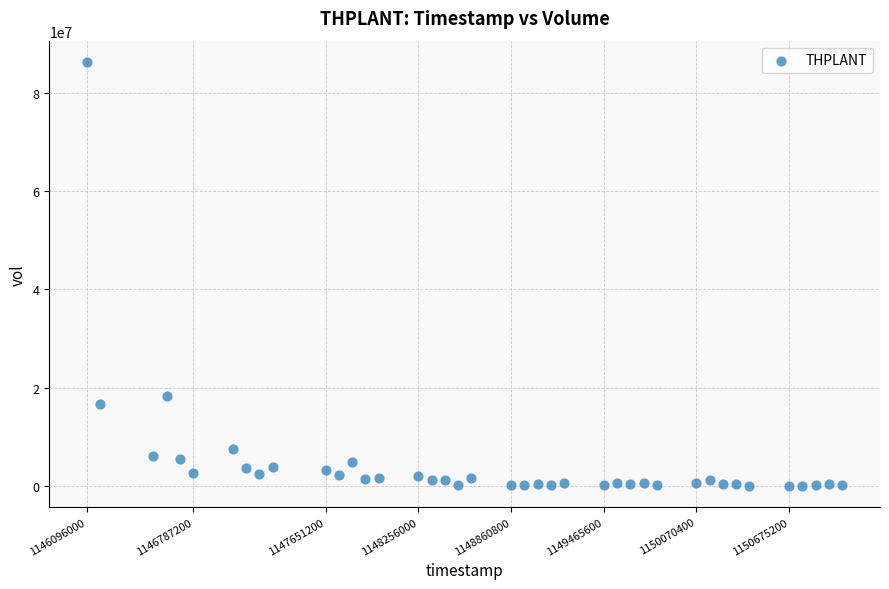

What is the range of Y values (max minus min)?

86174674